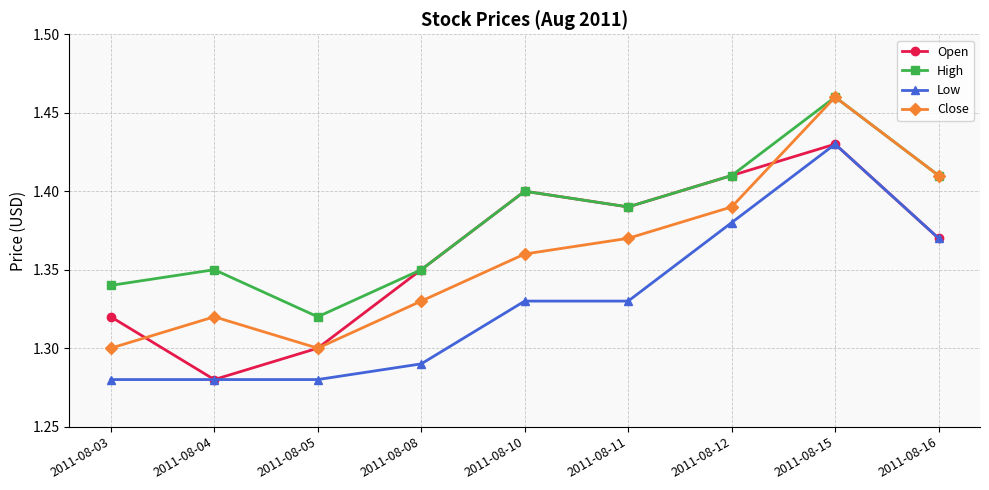

How many lines are shown in the chart?

4